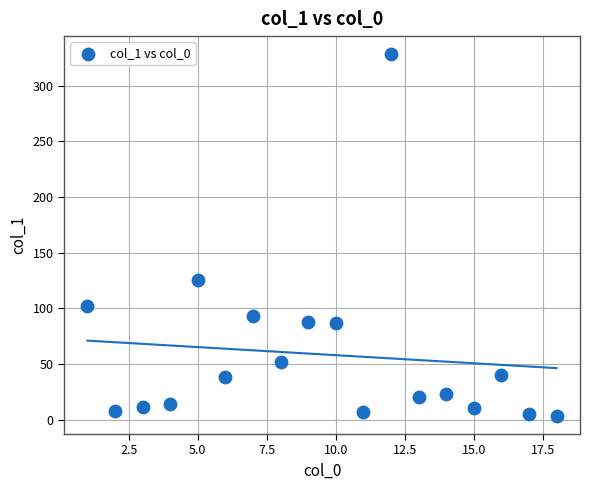

What is the range of X values (max minus min)?

17.0